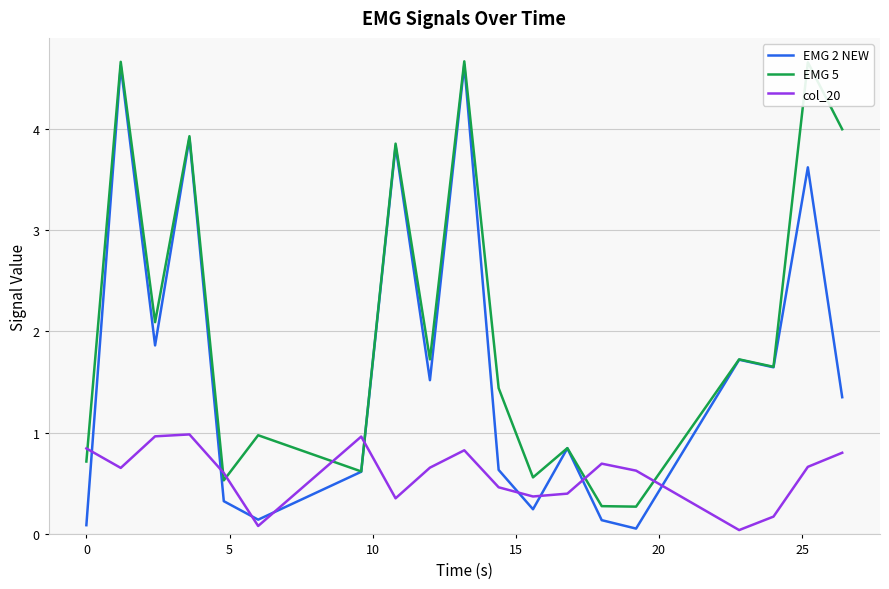

Which series ends up on top after the final intersection of EMG 5 and col_20?

EMG 5